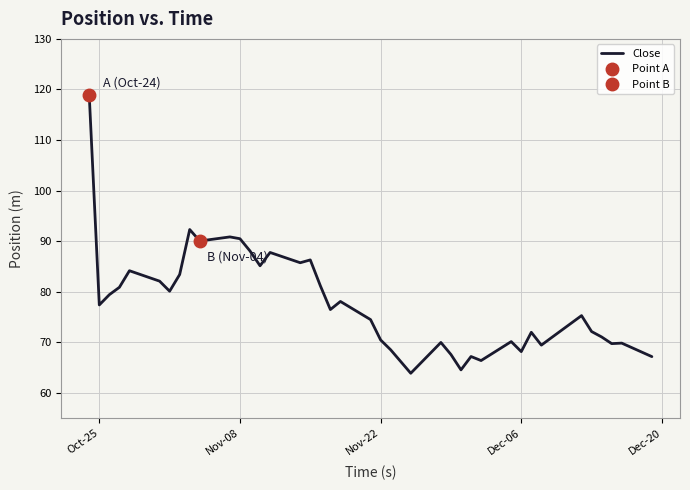

At which label does the data first exceed 76?

Oct-25